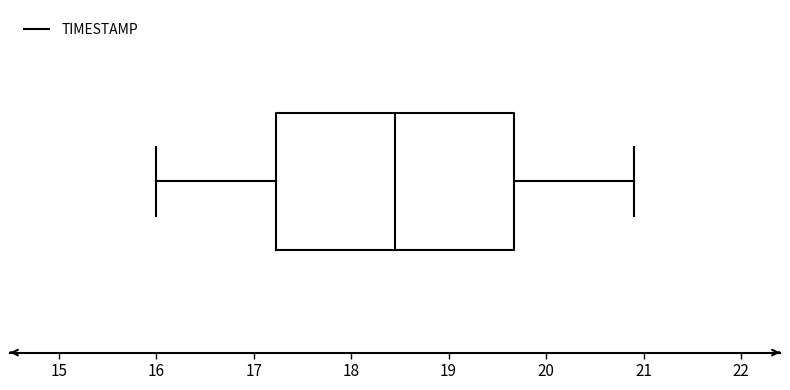

Where does the left whisker of the box end on the x-axis? The values are not printed on the chart, so give them approximately, as read against the axis.

16.0